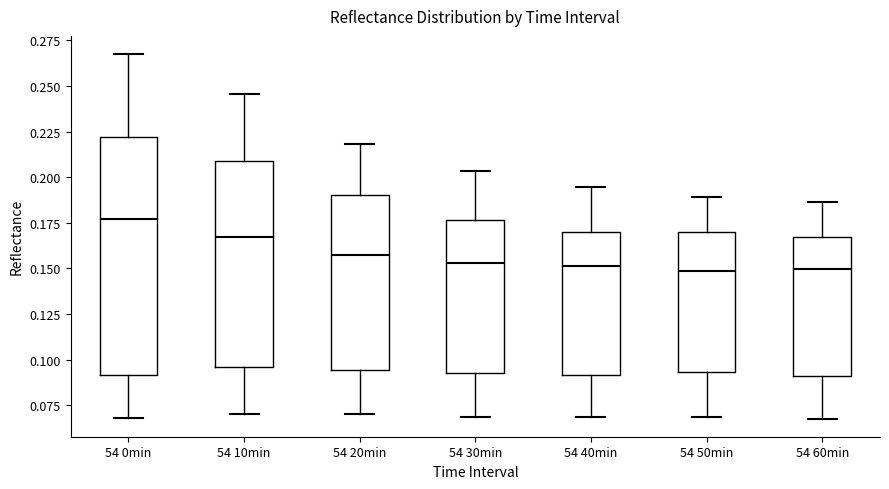

Reading left to right, read every box against the y-axis: the position of its median line, the range the box covers, and the ends of its whiskers. The values are not printed on the chart, so give them approximately, as read against the axis.

54 0min: median 0.175, box 0.090 to 0.220, whiskers 0.070 to 0.270
54 10min: median 0.165, box 0.095 to 0.210, whiskers 0.070 to 0.245
54 20min: median 0.155, box 0.095 to 0.190, whiskers 0.070 to 0.220
54 30min: median 0.155, box 0.095 to 0.175, whiskers 0.070 to 0.205
54 40min: median 0.150, box 0.090 to 0.170, whiskers 0.070 to 0.195
54 50min: median 0.150, box 0.095 to 0.170, whiskers 0.070 to 0.190
54 60min: median 0.150, box 0.090 to 0.165, whiskers 0.070 to 0.185